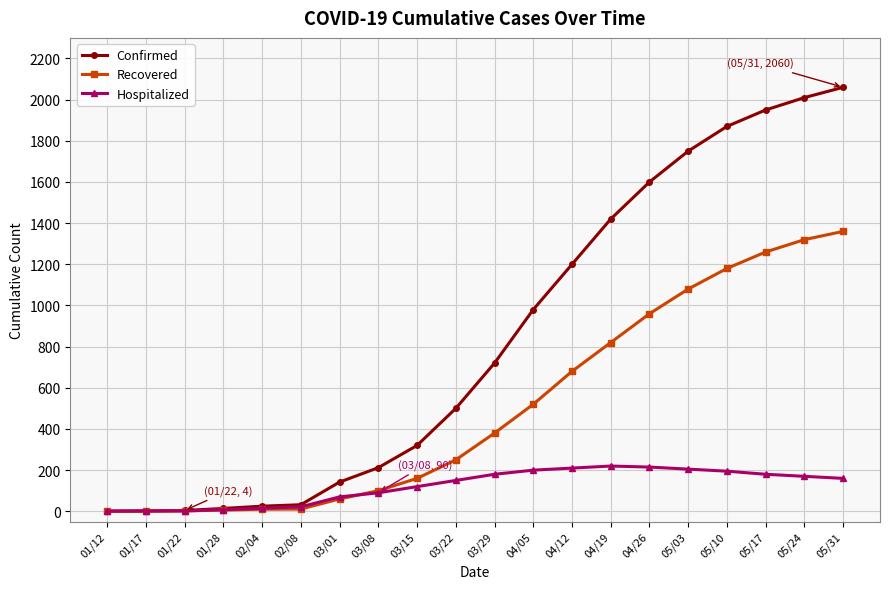

Count the number of categories in the chart.

20